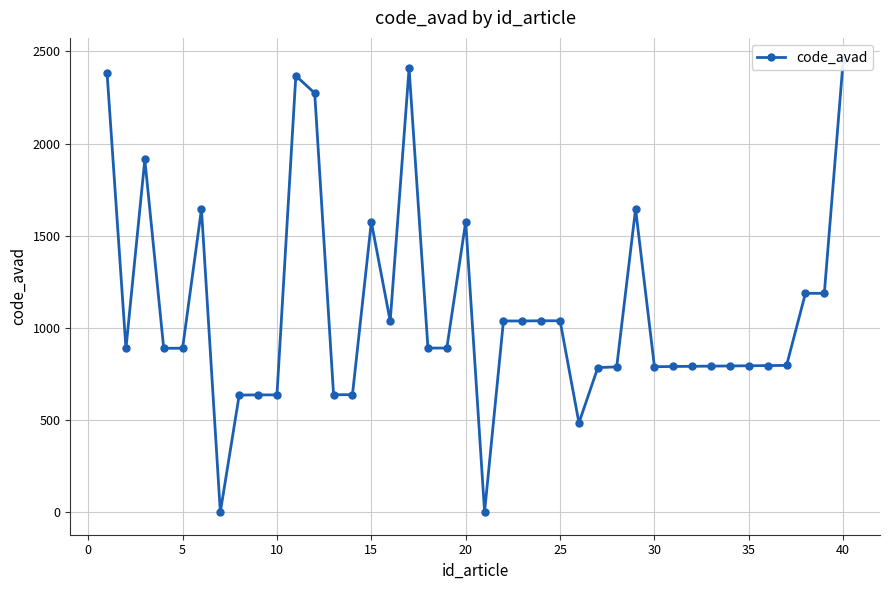

How many values are below 890?

19